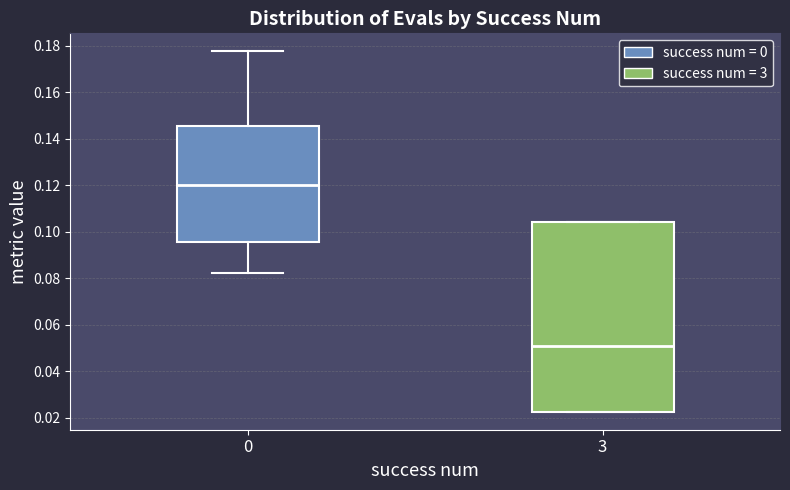

Comparing the boxes themselves (not the whiskers), which one is the tallest?

3